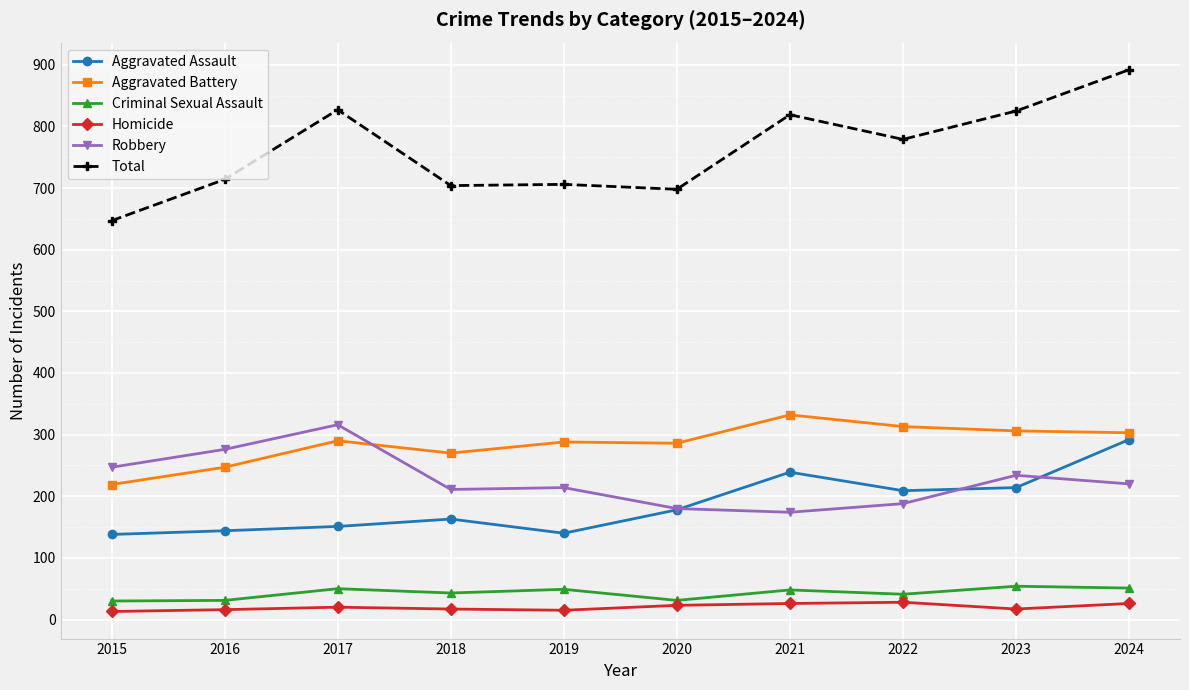

True or false: Criminal Sexual Assault and Homicide intersect in this chart.

False